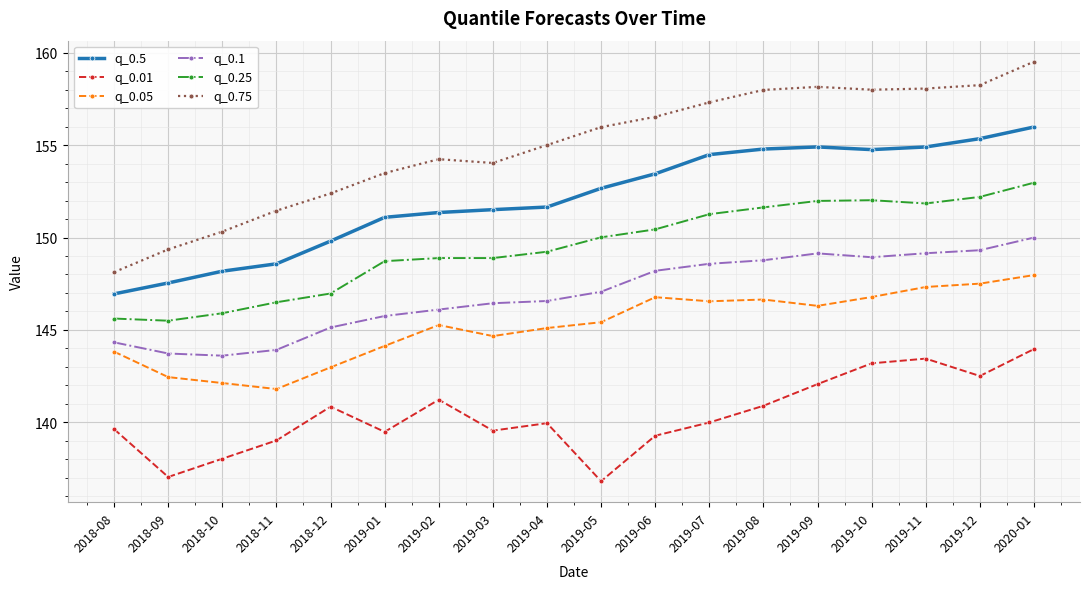

True or false: q_0.25 and q_0.01 cross at least once.

False